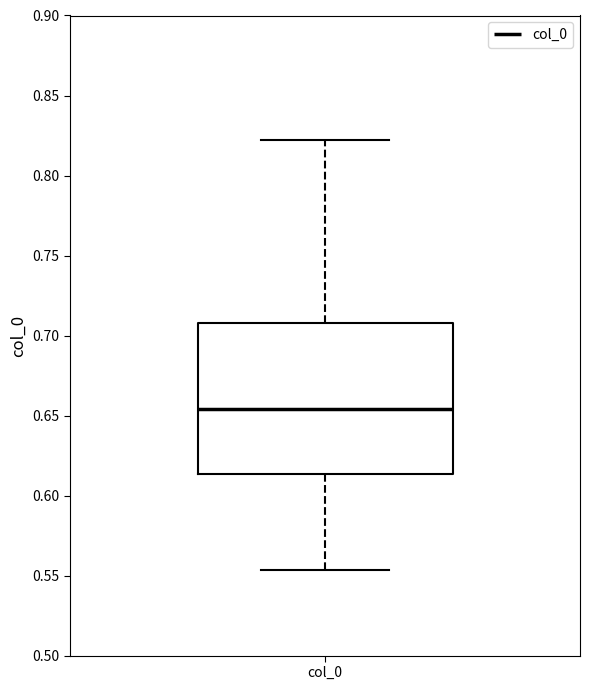

Read this box plot against the y-axis: the position of the median line, the range covered by the box, and the ends of both whiskers. The values are not printed on the chart, so give them approximately, as read against the axis.

median 0.655, box 0.615 to 0.710, whiskers 0.555 to 0.820